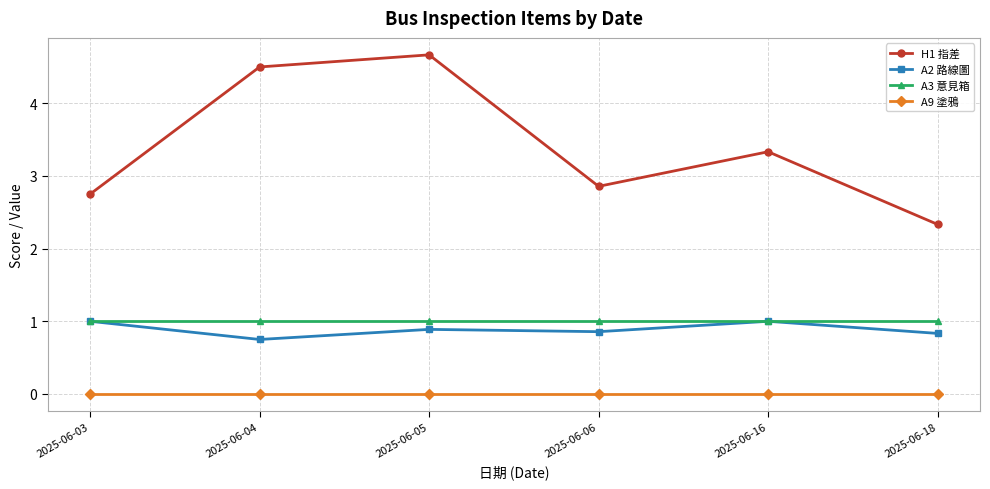

True or false: A3 意見箱 and A9 塗鴉 intersect in this chart.

False